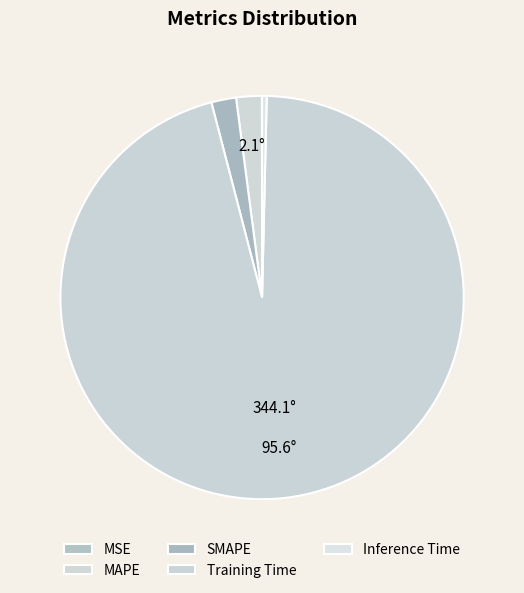

To the nearest percent, what is the average slice percentage?

20%